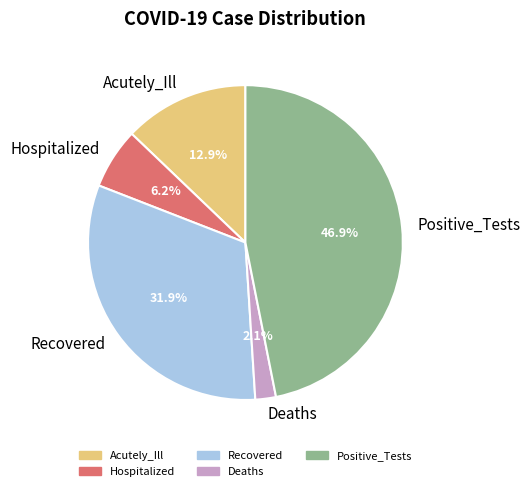

To the nearest percent, what is the difference between the largest and smallest slice percentages?

45%